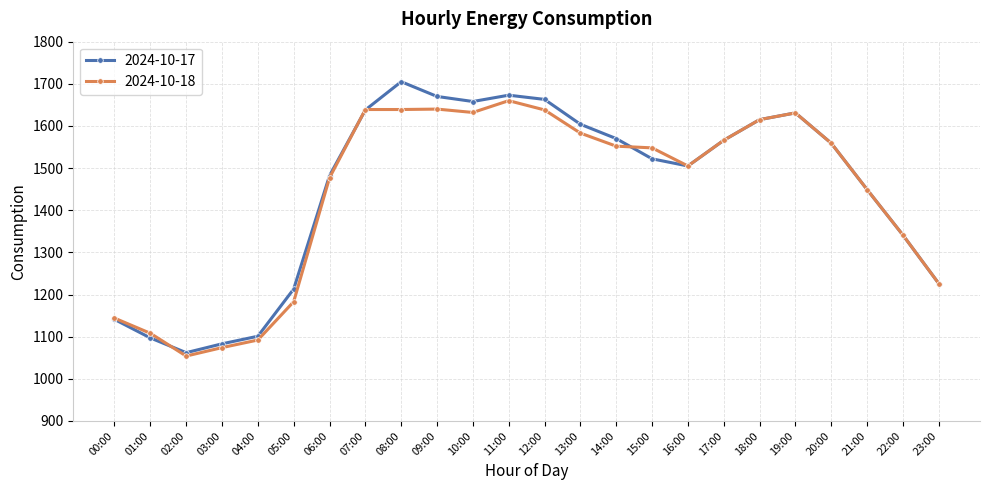

True or false: 2024-10-17 and 2024-10-18 cross at least once.

True